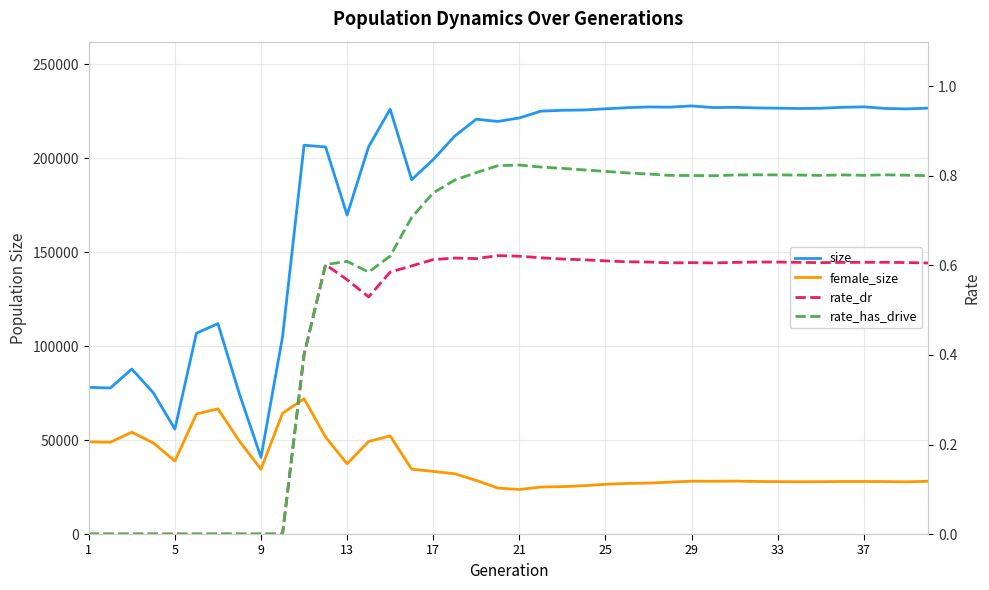

True or false: size and female_size intersect in this chart.

False